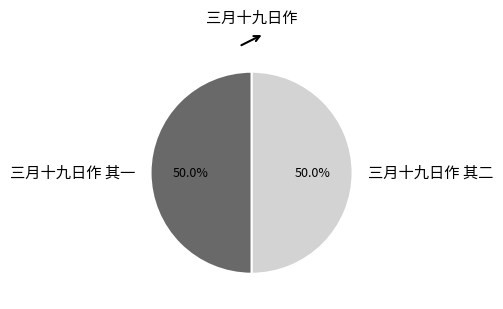

What percentage is NOT represented by 三月十九日作 其二?

50.0%